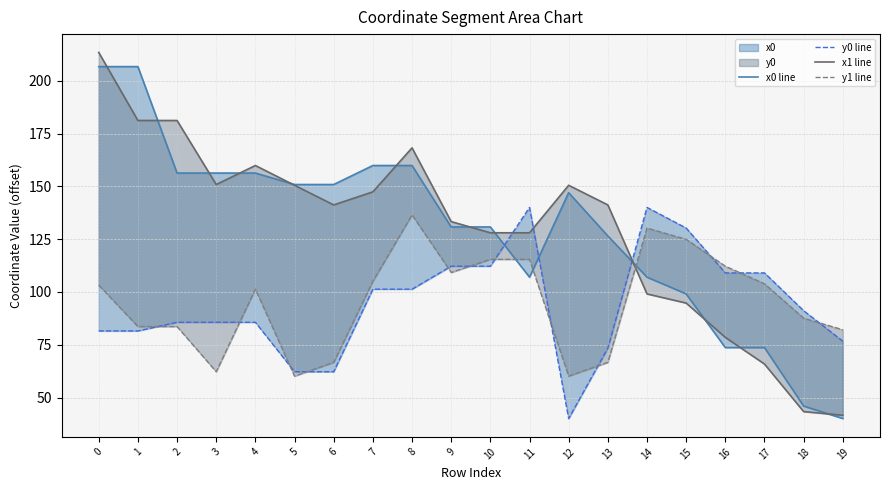

Where is the first local maximum for y0 line?

11